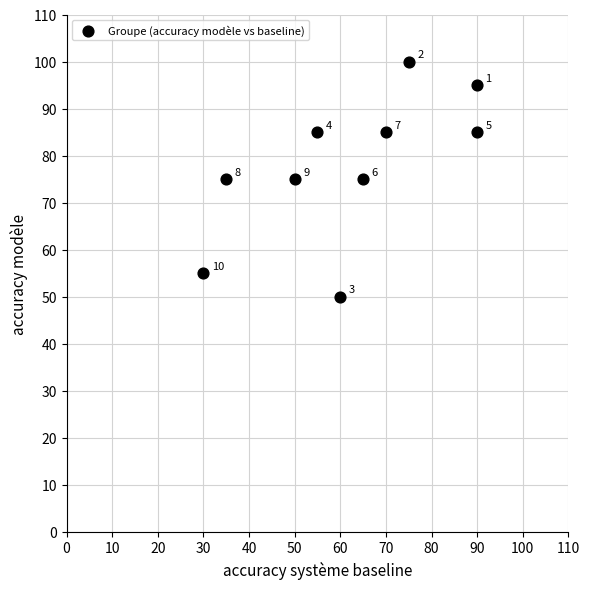

What Y value in the scatter plot is closest to 75?

75